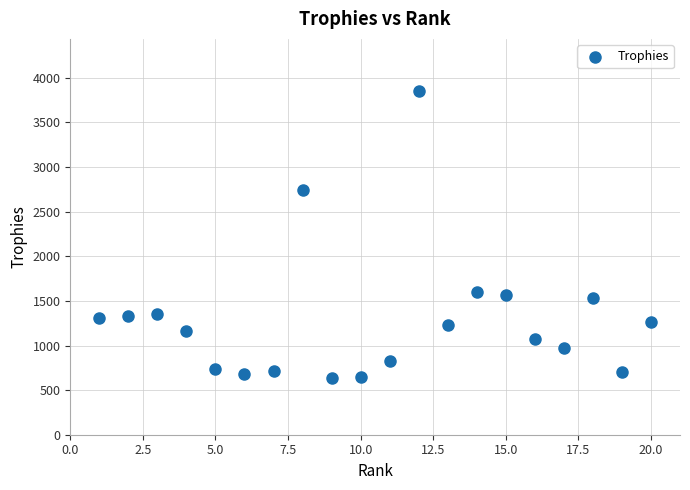

What is the range of X values (max minus min)?

19